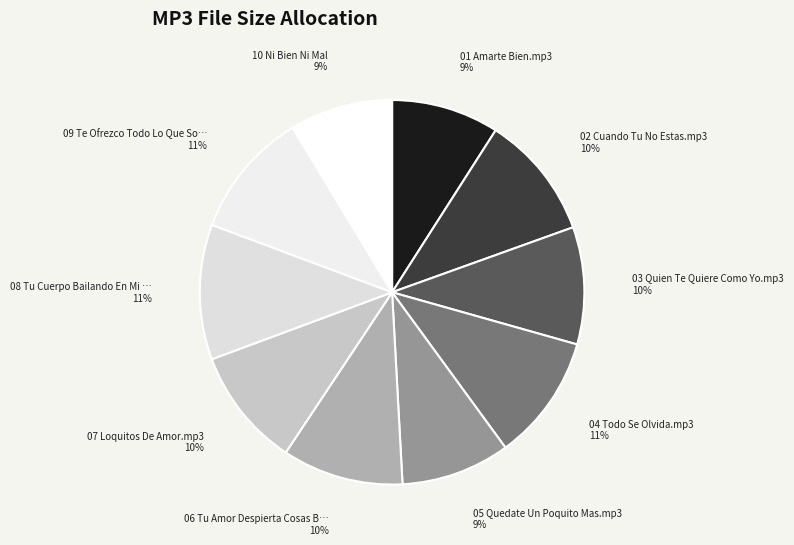

Which has a higher value, 02 Cuando Tu No Estas.mp3 or 05 Quedate Un Poquito Mas.mp3?

02 Cuando Tu No Estas.mp3